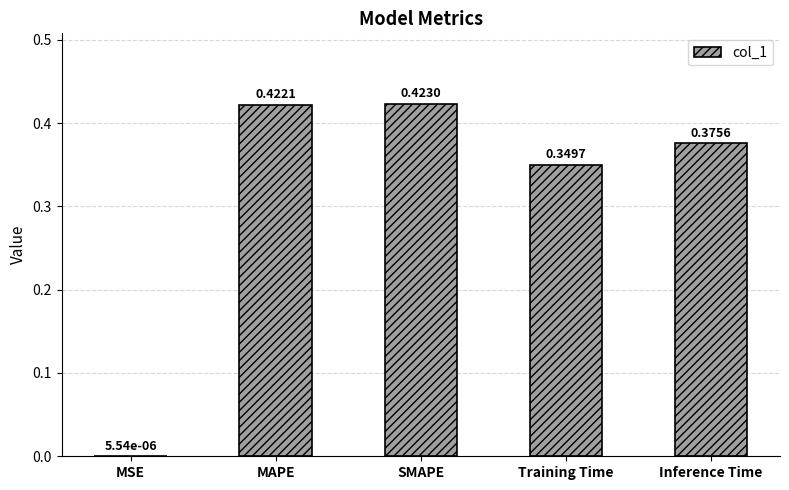

At which category does the chart reach its peak across all series?

SMAPE